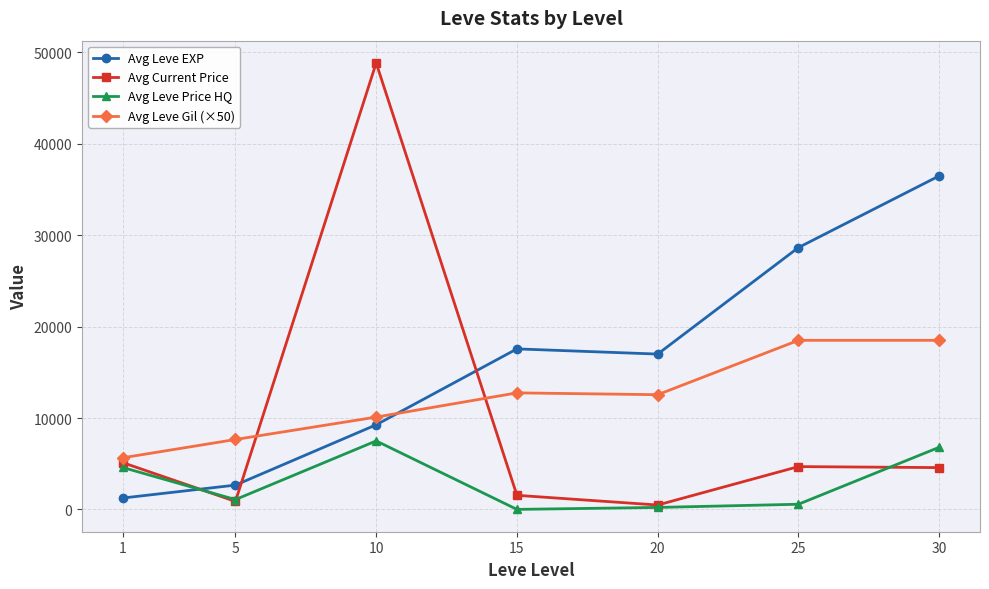

The value of Avg Leve Gil (×50) at 10 is 5869. True or false?

False